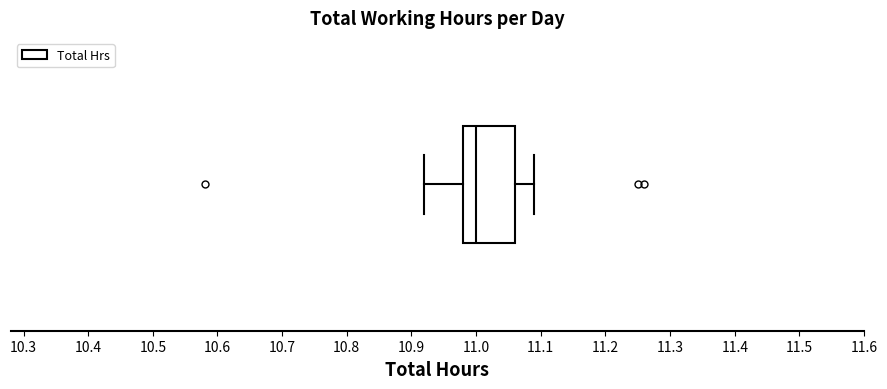

Where does the median line of the box sit on the x-axis? The values are not printed on the chart, so give them approximately, as read against the axis.

11.00